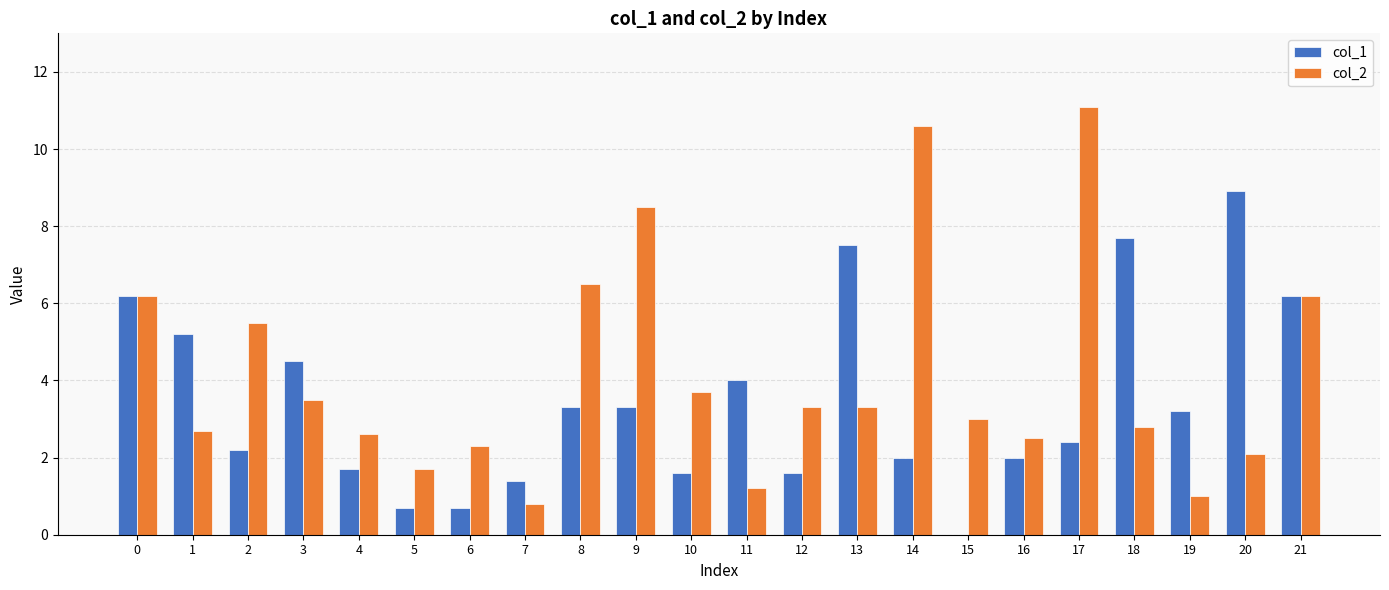

How many groups of bars are there?

22